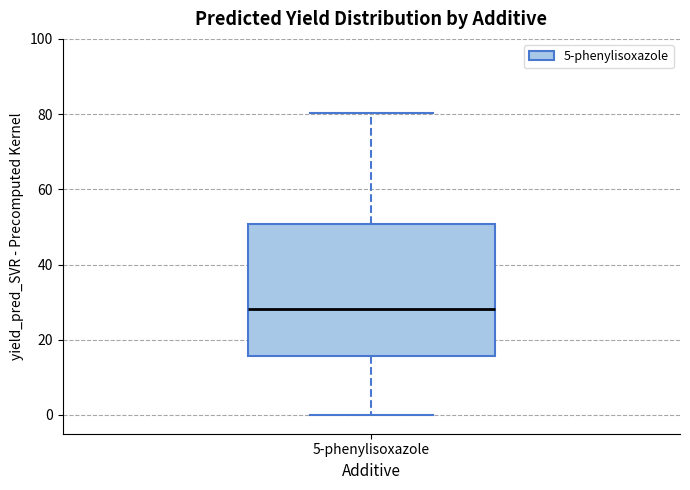

Transcribe this box plot: give where the median line is, the range the box spans, and where the two whiskers end, as read against the y-axis. The values are not printed on the chart, so give them approximately, as read against the axis.

median 28, box 16 to 50, whiskers 0 to 80